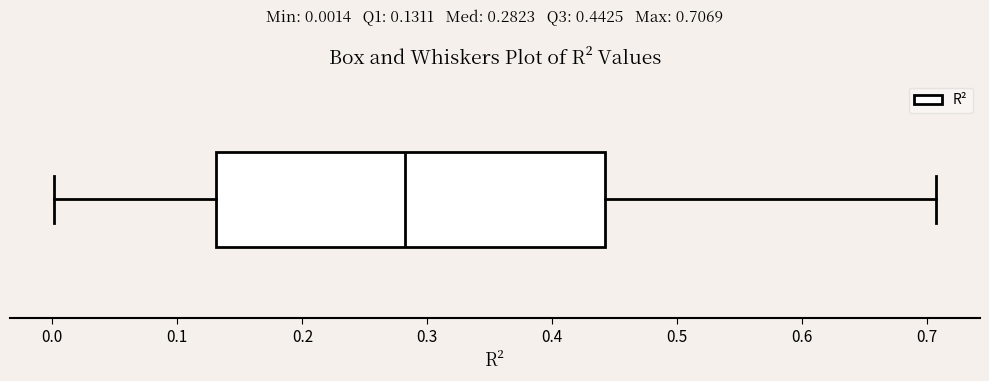

Transcribe this box plot: give where the median line is, the range the box spans, and where the two whiskers end, as read against the x-axis. The values are not printed on the chart, so give them approximately, as read against the axis.

median 0.28, box 0.13 to 0.44, whiskers 0.00 to 0.71